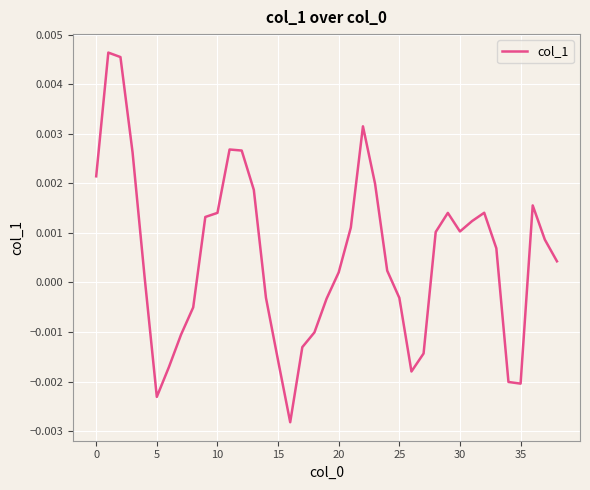

How many values are below 0?

15